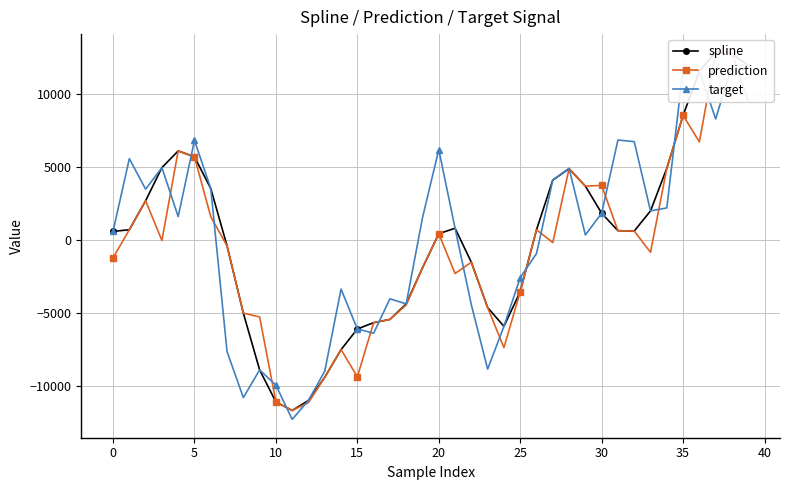

What is the difference between the maximum and minimum values in the target series?

24208.6